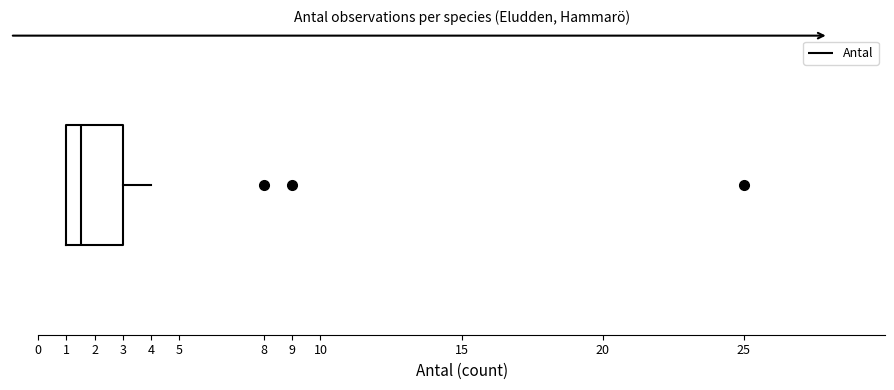

Where is the right edge of the box on the x-axis? The values are not printed on the chart, so give them approximately, as read against the axis.

3.0